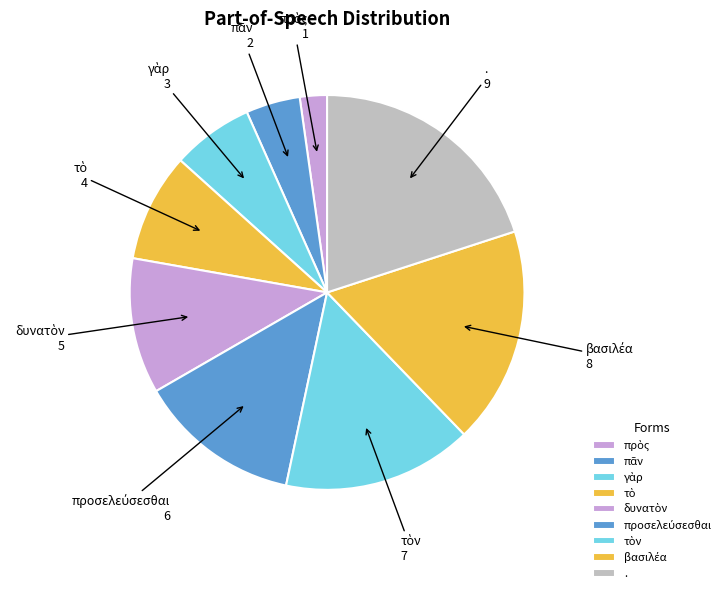

Which category has the biggest portion of the pie?

.